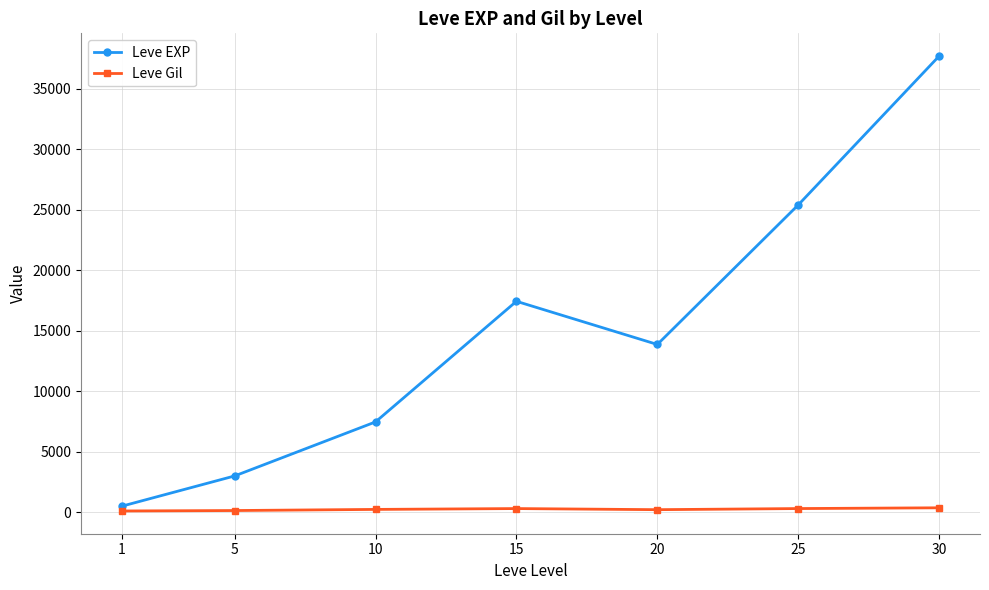

What are all the series names shown in the legend?

Leve EXP, Leve Gil